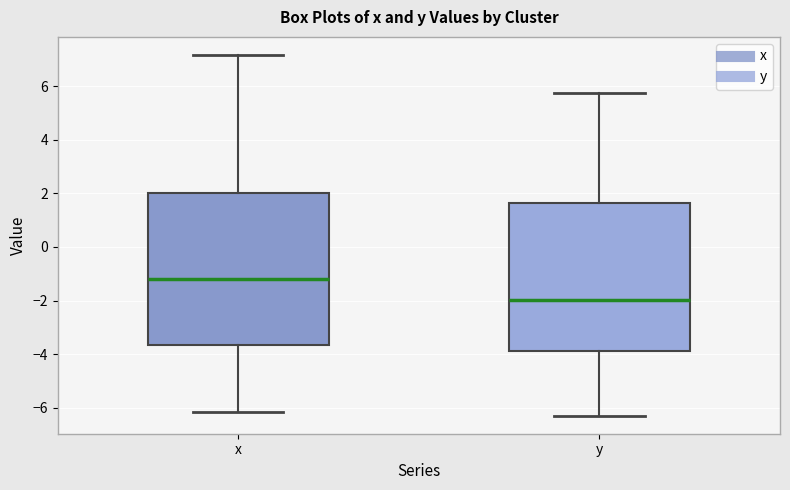

Where does the median line of the box for y sit on the y-axis? The values are not printed on the chart, so give them approximately, as read against the axis.

-2.0